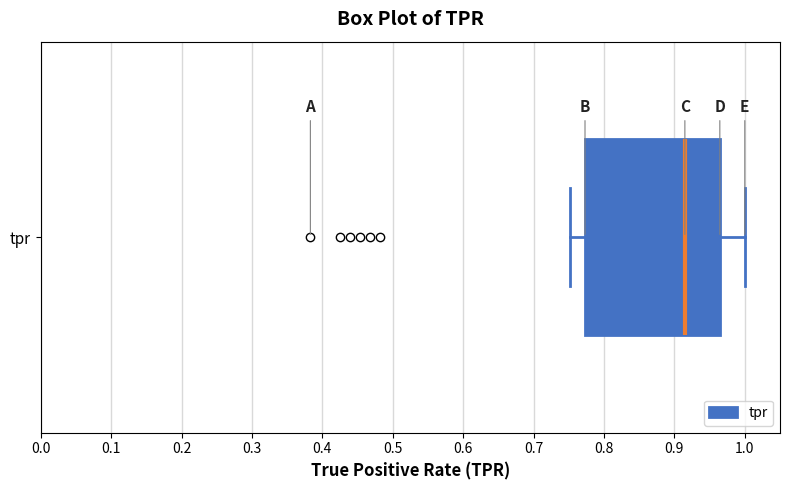

Where is the right edge of the box for tpr on the x-axis? The values are not printed on the chart, so give them approximately, as read against the axis.

0.96